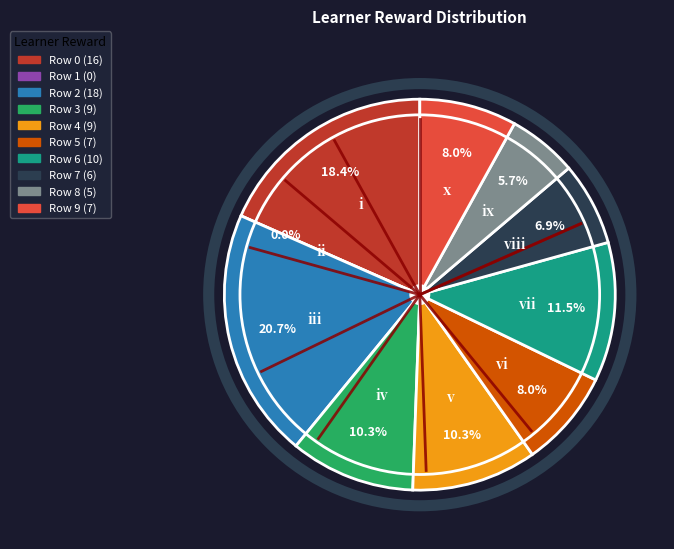

Rank the categories by value from lowest to highest.

Row 1, Row 8, Row 7, Row 5, Row 9, Row 3, Row 4, Row 6, Row 0, Row 2